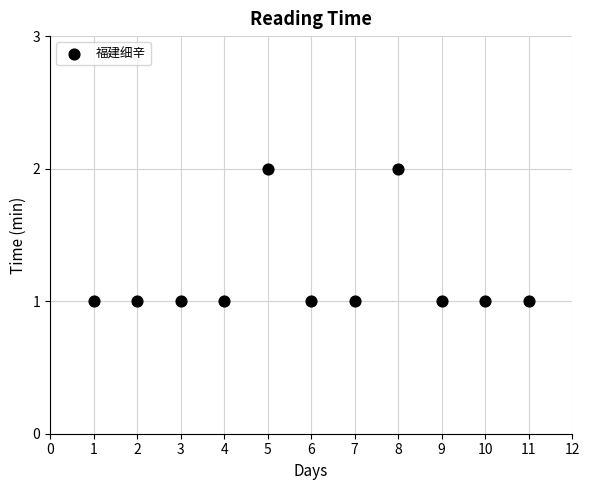

What is the range of X values (max minus min)?

10